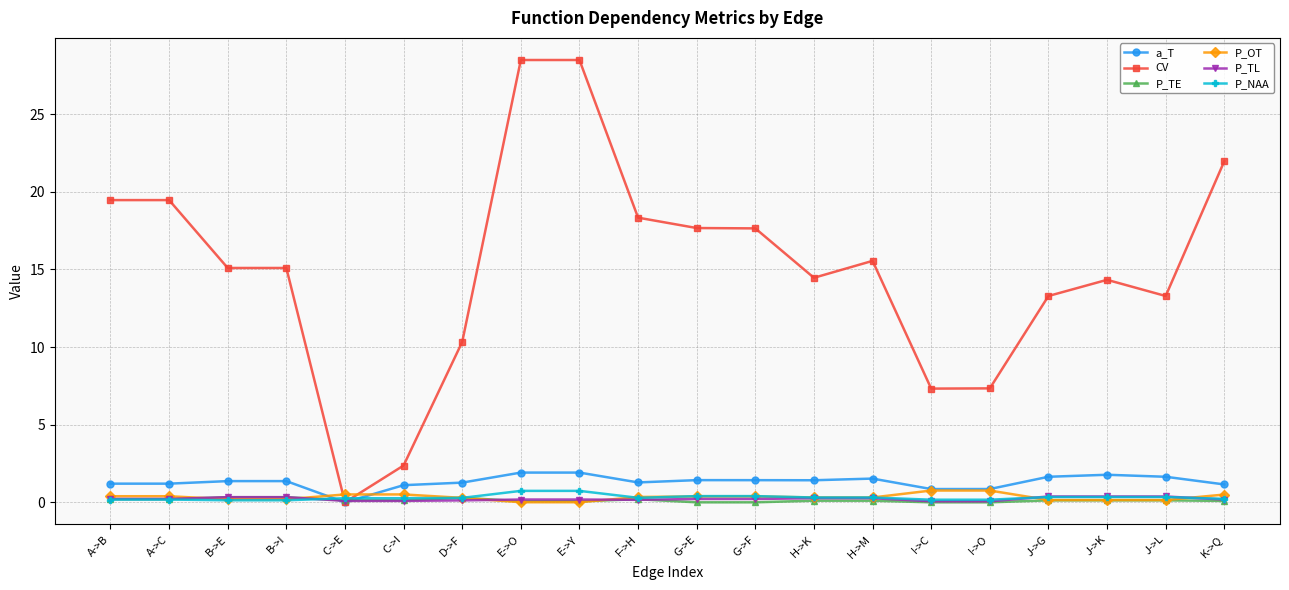

Which series changed the most between E->O and H->K?

CV